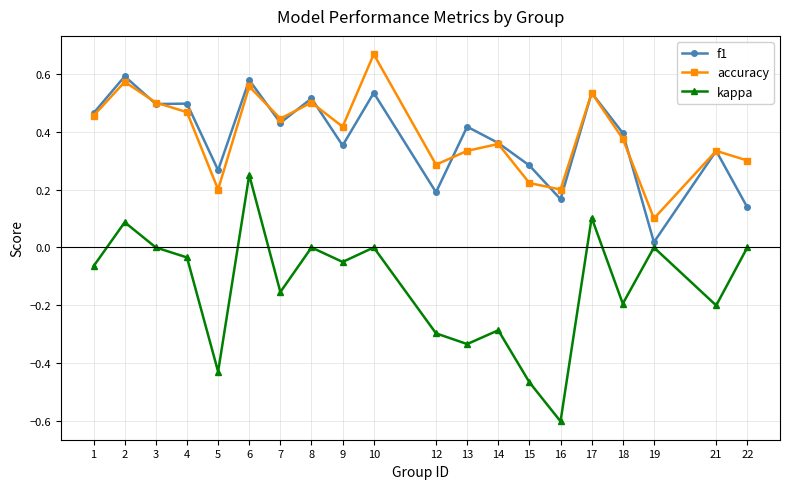

Count the number of categories in the chart.

20